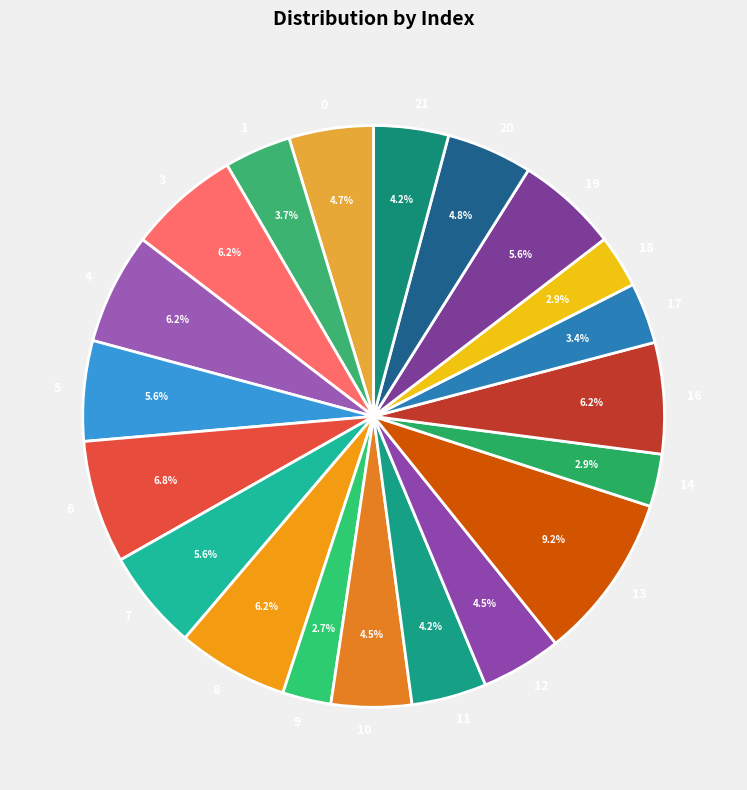

To the nearest percent, what is the difference between the 3 and 12 slice percentages?

2%